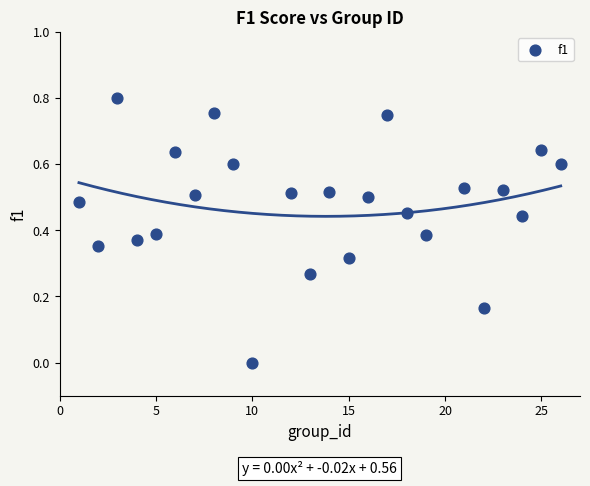

What is the range of X values (max minus min)?

25.0